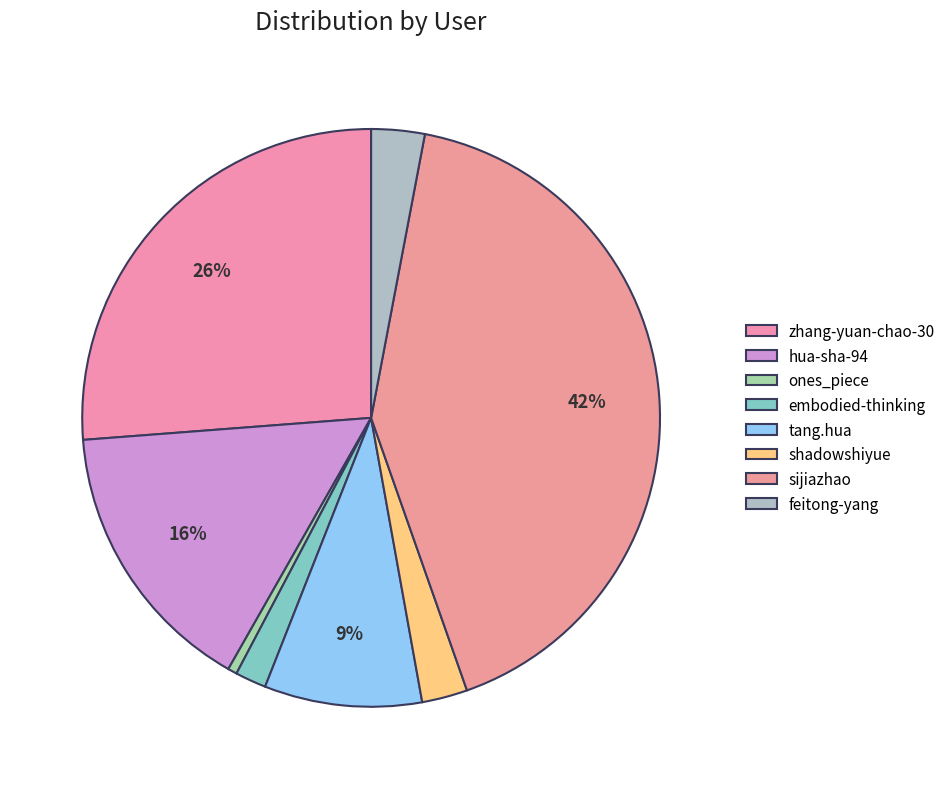

How many segments does this pie chart have?

8